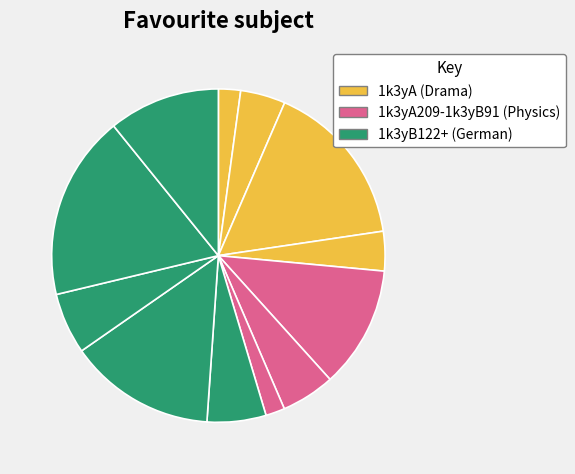

Is there a majority slice in this chart?

No